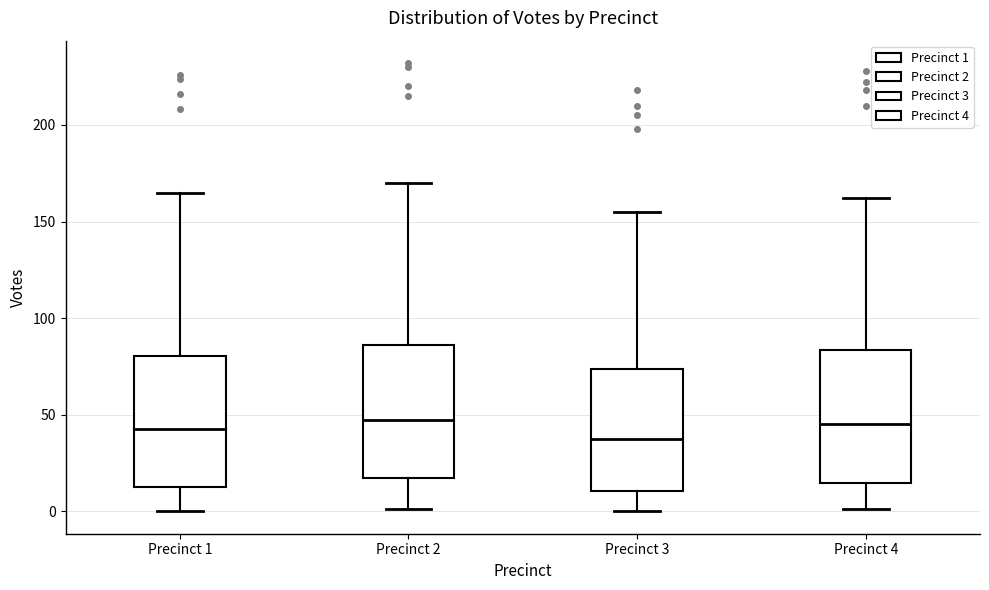

Which box has the lowest median line?

Precinct 3